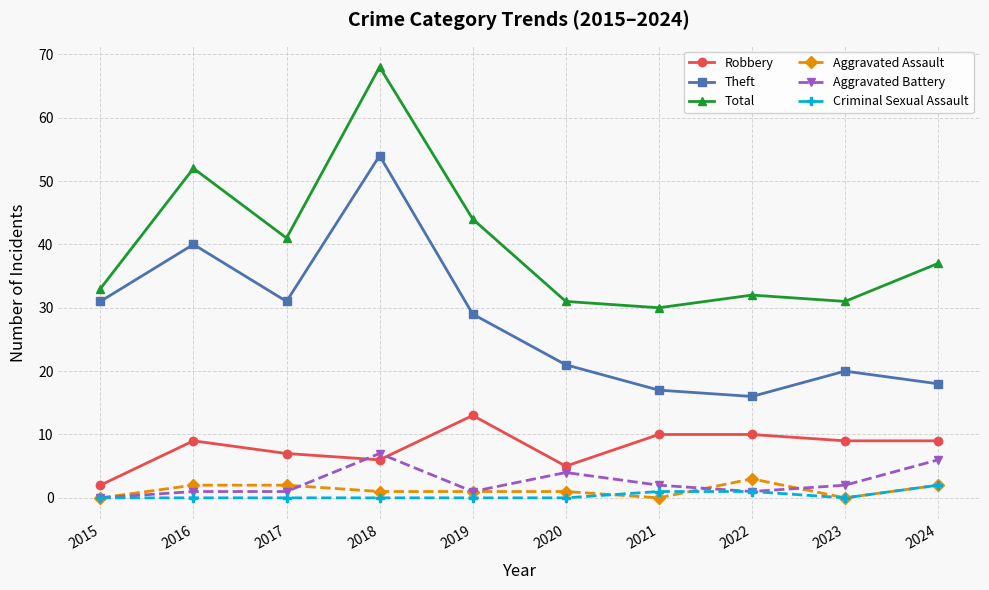

True or false: Theft and Aggravated Battery intersect in this chart.

False